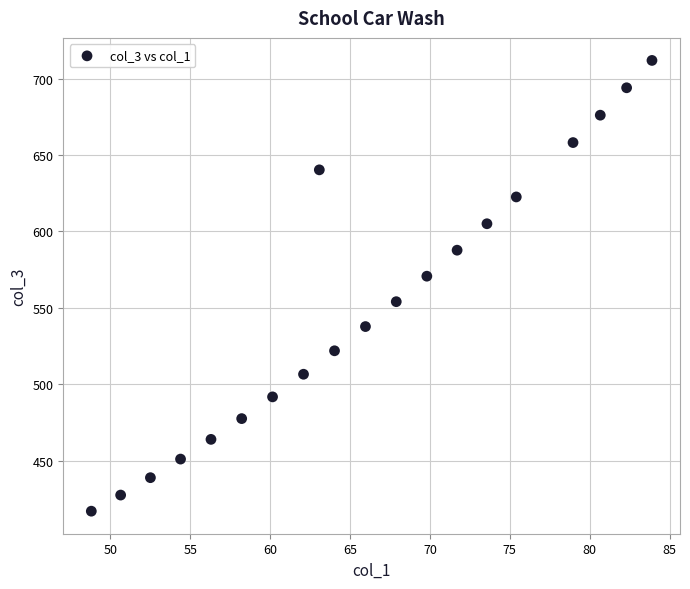

What is the range of X values (max minus min)?

35.1